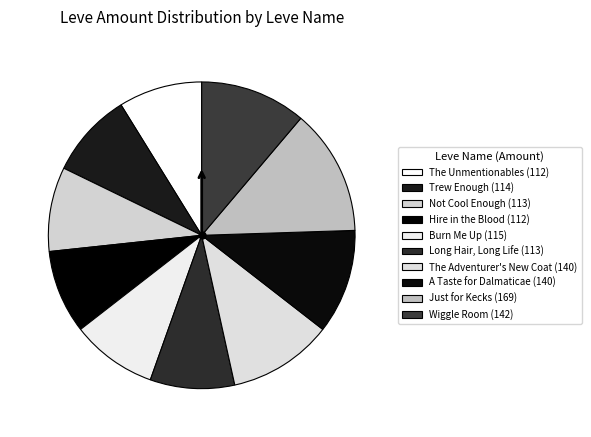

To the nearest percent, what is the difference between the largest and smallest slice percentages?

4%